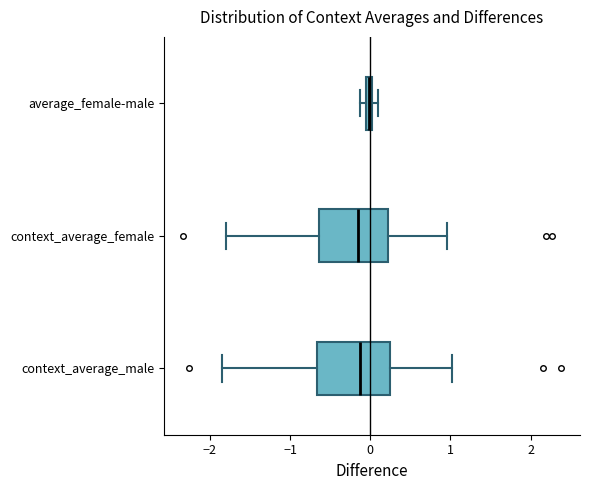

Where is the left edge of the box for average_female-male on the x-axis? The values are not printed on the chart, so give them approximately, as read against the axis.

-0.1